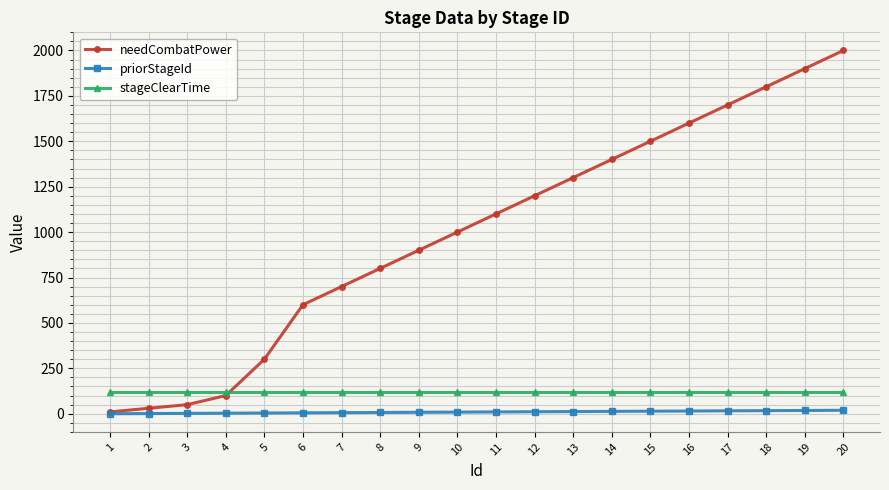

What is the sum of the stageClearTime values at 4 and 13?

240